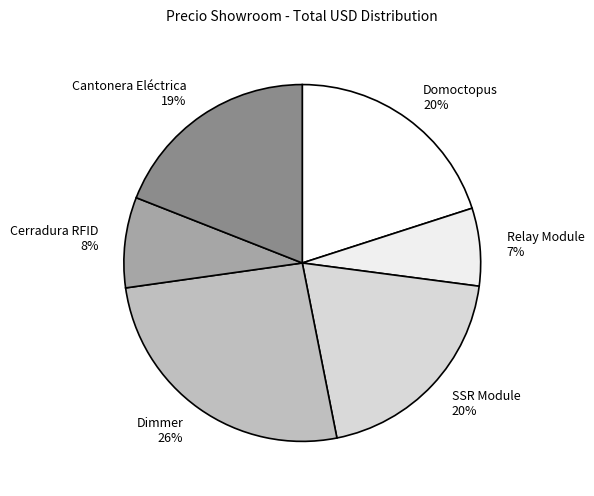

Is the sum of Domoctopus and SSR Module greater than half?

No